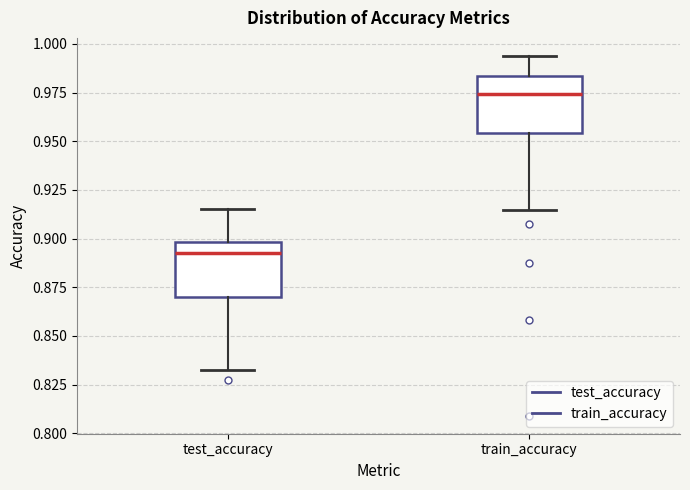

Reading left to right, transcribe this box plot: for each box, give where its median line is, the range the box spans, and where its two whiskers end, as read against the y-axis. The values are not printed on the chart, so give them approximately, as read against the axis.

test_accuracy: median 0.895, box 0.870 to 0.900, whiskers 0.830 to 0.915
train_accuracy: median 0.975, box 0.955 to 0.985, whiskers 0.915 to 0.995